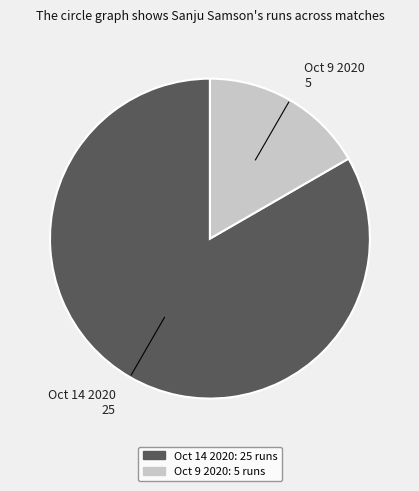

What is the ratio of the value at Oct 14 2020 to the value at Oct 9 2020?

5.0